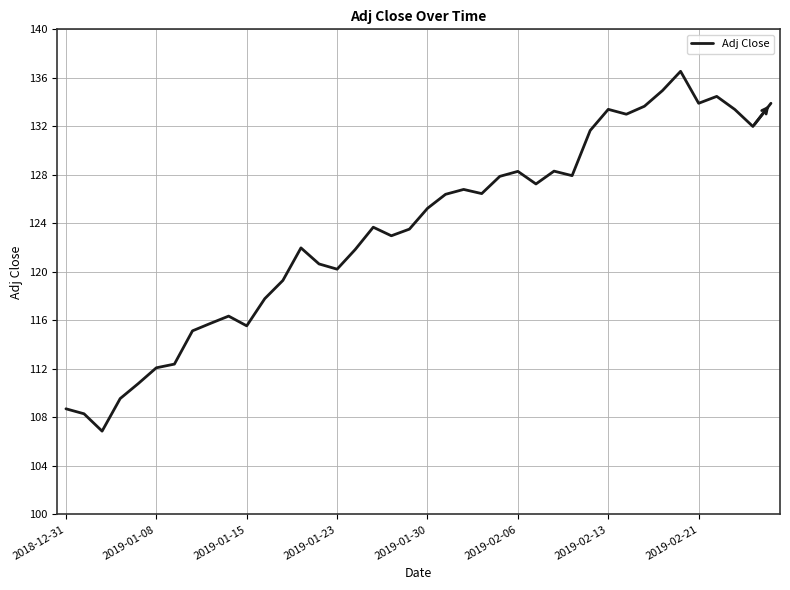

What is the smallest value displayed?

106.9